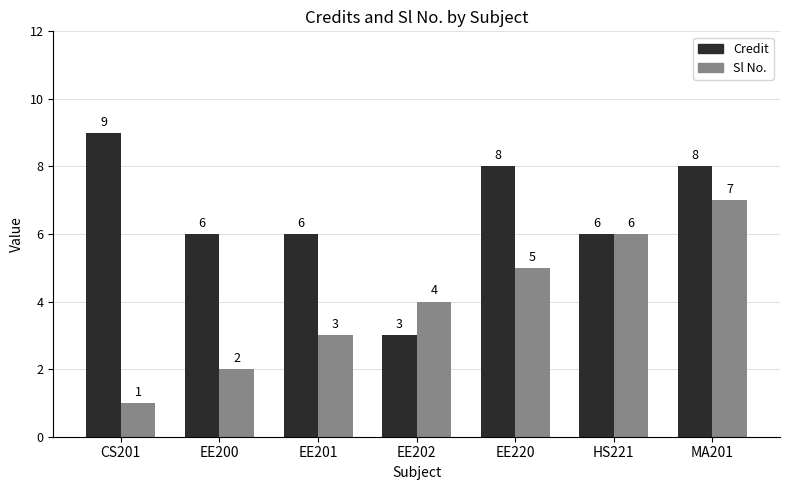

Which series changed the most between CS201 and EE200?

Credit